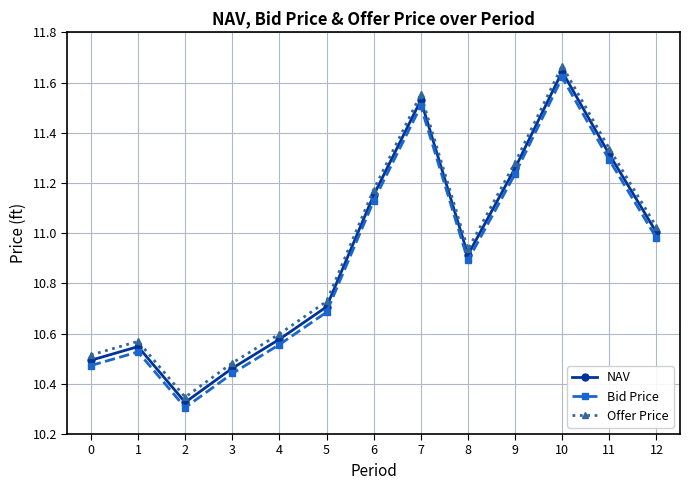

The value of Bid Price at 3 is 15.8. True or false?

False